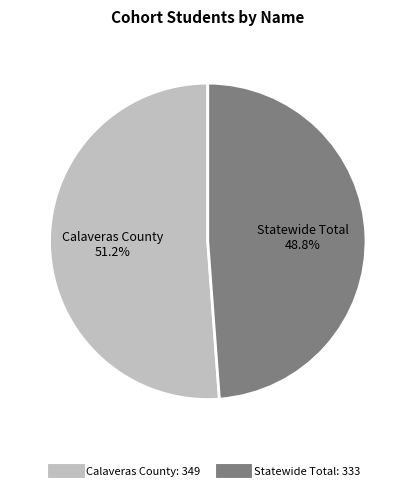

Rank the categories by value from lowest to highest.

Statewide Total, Calaveras County